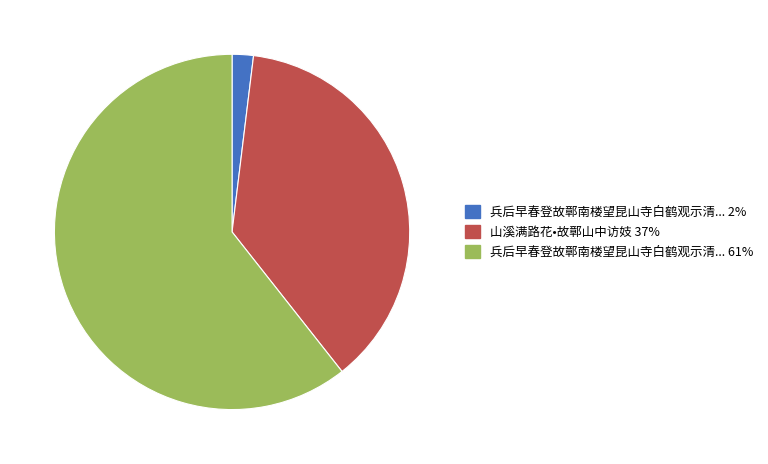

Does any single category account for the majority?

Yes